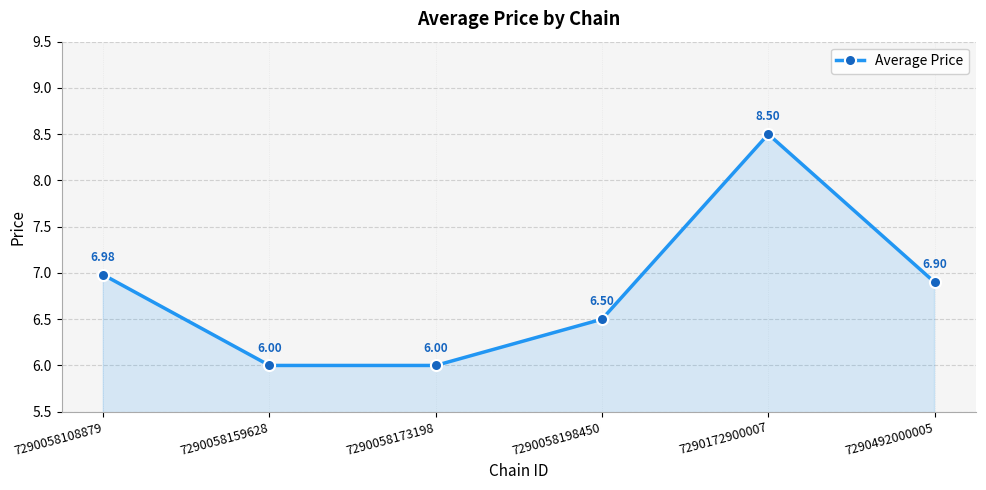

What is the ratio of the value at 7290172900007 to the value at 7290058159628?

1.4